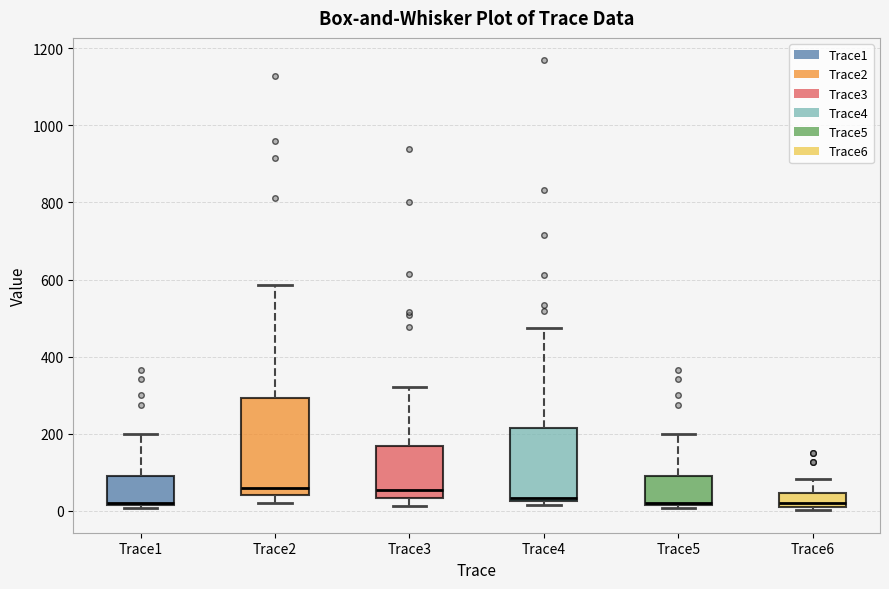

Which box is the tallest, from its lower edge to its upper edge?

Trace2